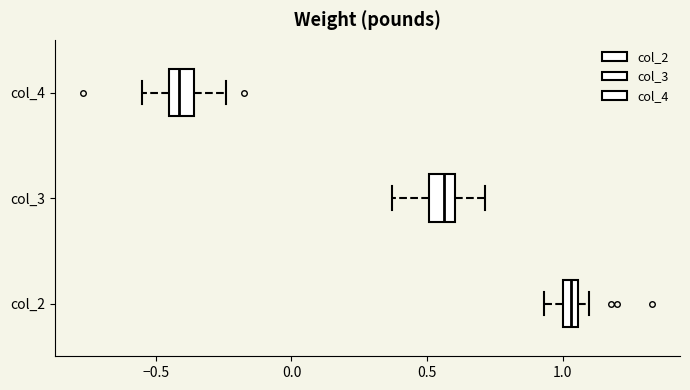

Where does the right whisker of the box for col_4 end on the x-axis? The values are not printed on the chart, so give them approximately, as read against the axis.

-0.25